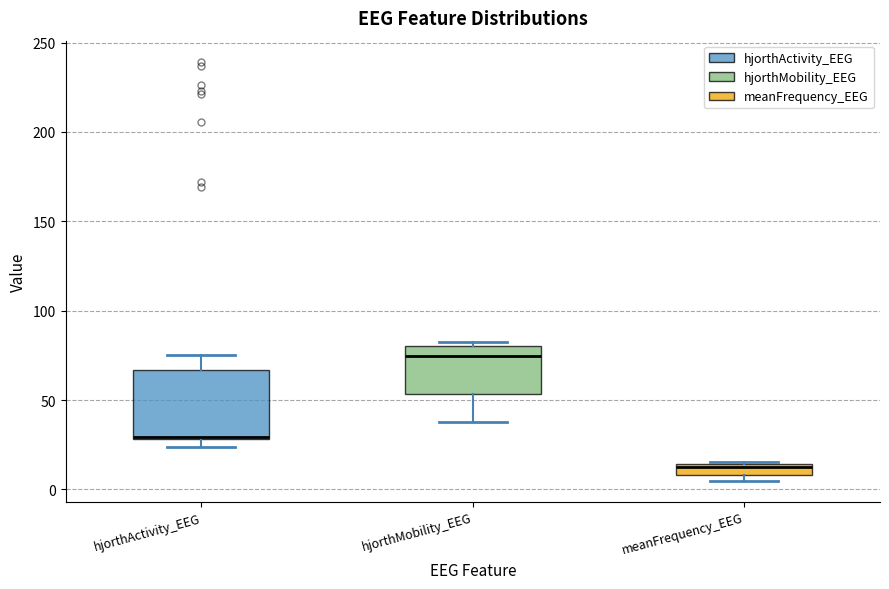

Where is the upper edge of the box for hjorthMobility_EEG on the y-axis? The values are not printed on the chart, so give them approximately, as read against the axis.

80